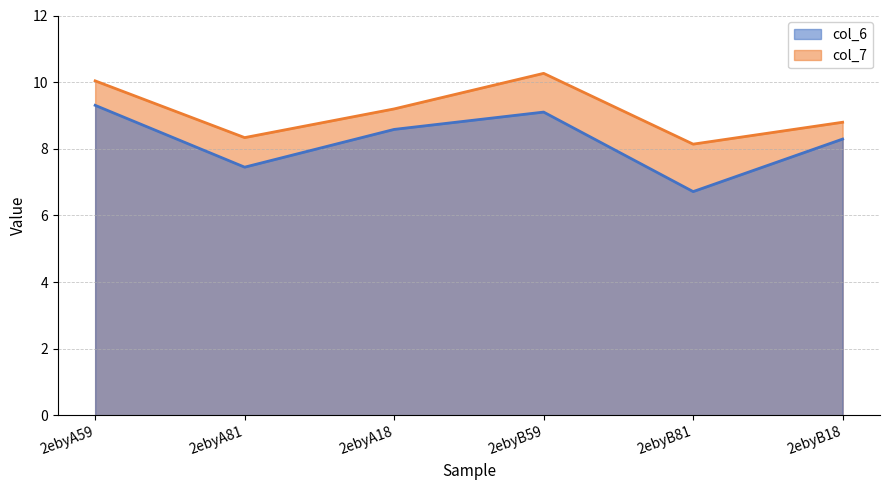

At which category does col_6 reach its first local peak?

2ebyB59